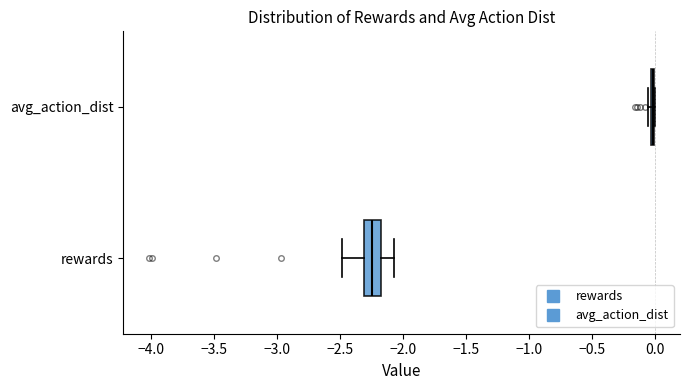

Reading bottom to top, read every box against the x-axis: the position of its median line, the range the box covers, and the ends of its whiskers. The values are not printed on the chart, so give them approximately, as read against the axis.

rewards: median -2.25, box -2.30 to -2.20, whiskers -2.50 to -2.05
avg_action_dist: box collapsed to a line at 0.00, whiskers -0.05 to 0.00